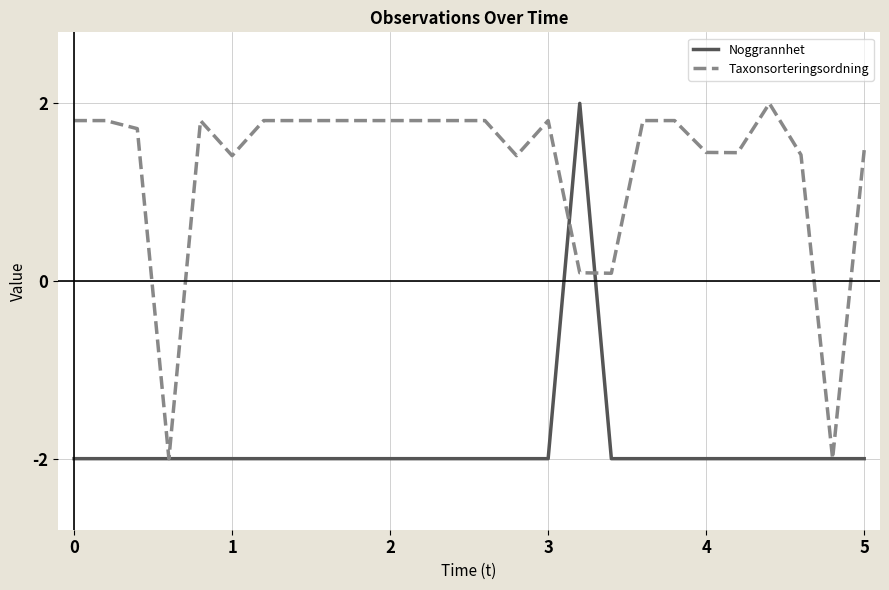

What is the maximum value for Noggrannhet?

2.0